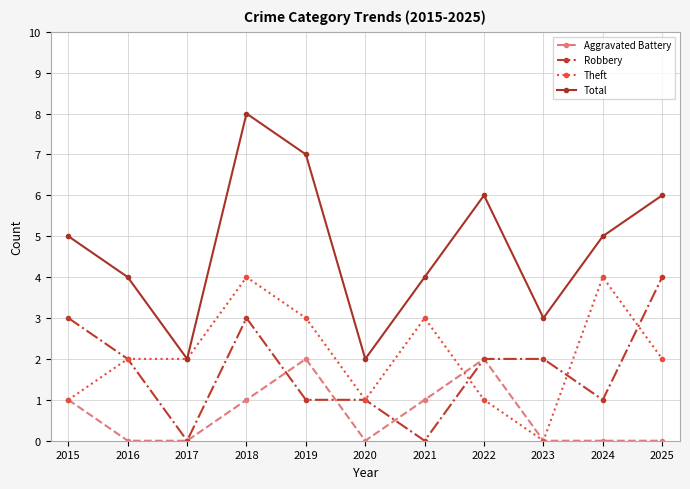

True or false: Total has more than 0 points higher than both neighbors.

True